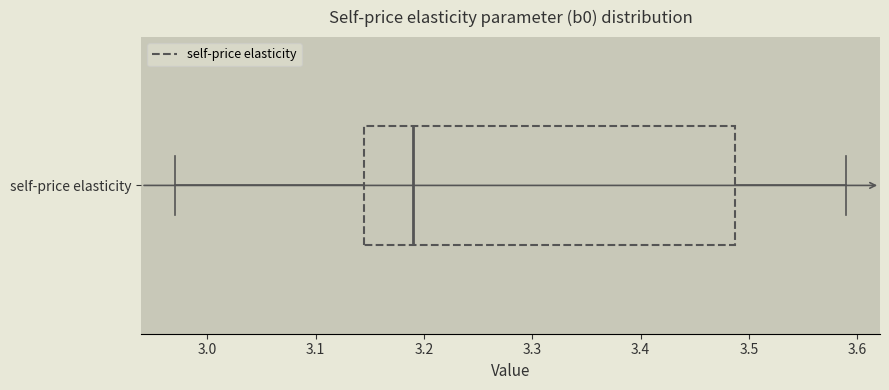

Where is the right edge of the box for self-price elasticity on the x-axis? The values are not printed on the chart, so give them approximately, as read against the axis.

3.49